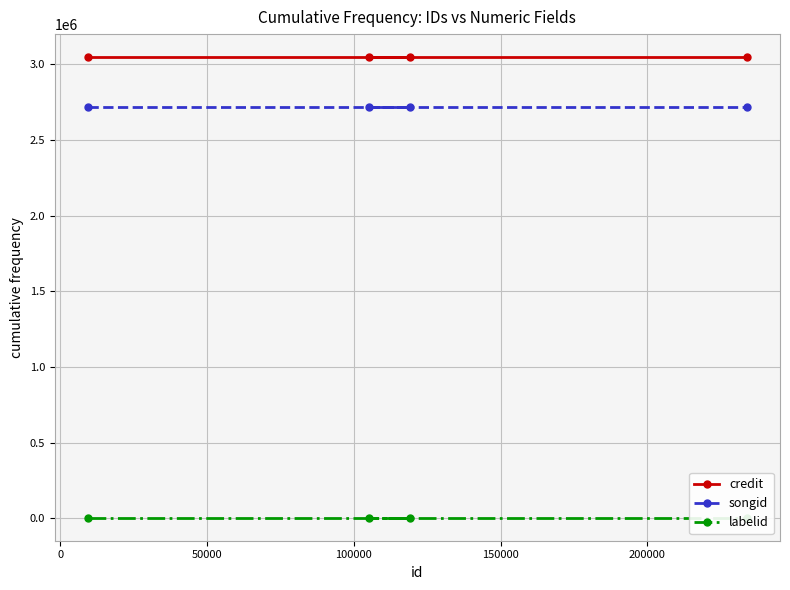

True or false: labelid and credit cross at least once.

False